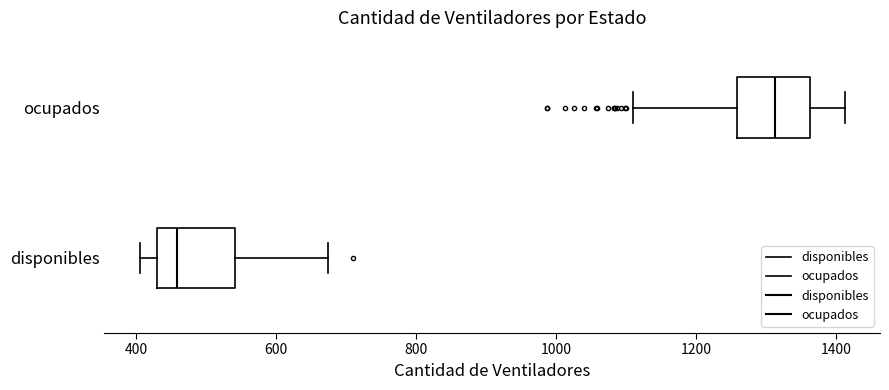

Where is the left edge of the box for disponibles on the x-axis? The values are not printed on the chart, so give them approximately, as read against the axis.

420